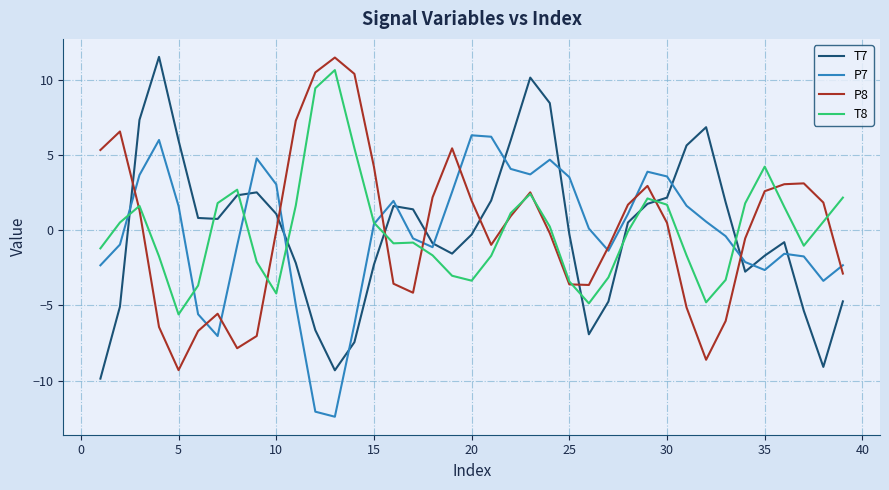

What is the minimum value for P7?

-12.4